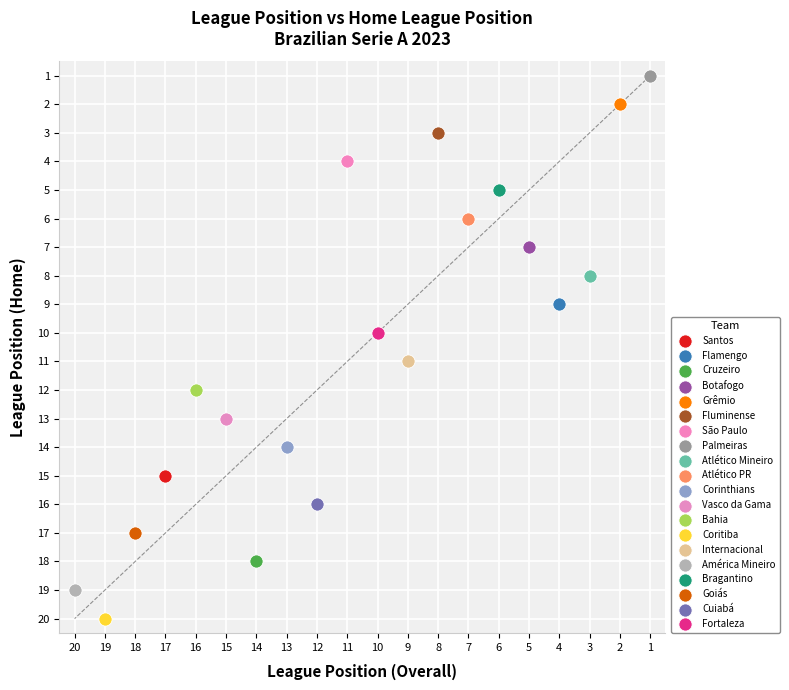

Which series contains the highest Y value?

Coritiba